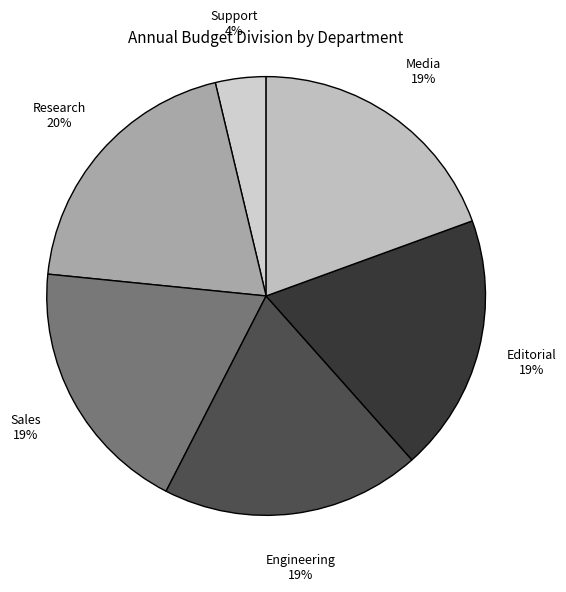

Count the number of slices in the pie.

6